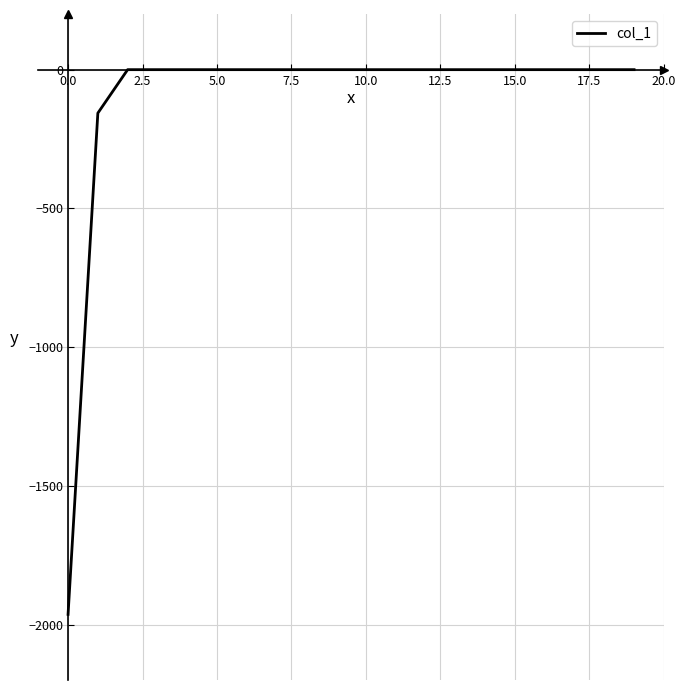

What is the minimum value shown in the chart?

-1963.4